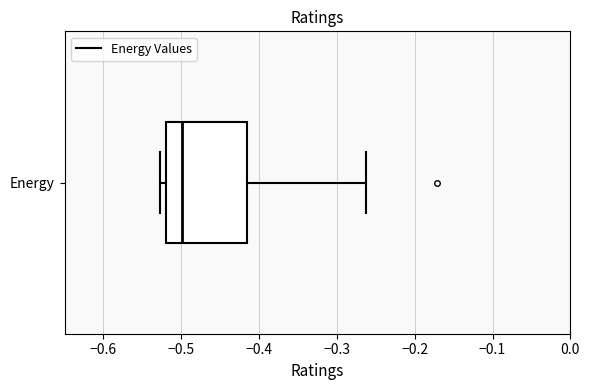

Read this box plot against the x-axis: the position of the median line, the range covered by the box, and the ends of both whiskers. The values are not printed on the chart, so give them approximately, as read against the axis.

median -0.50, box -0.52 to -0.42, whiskers -0.53 to -0.26